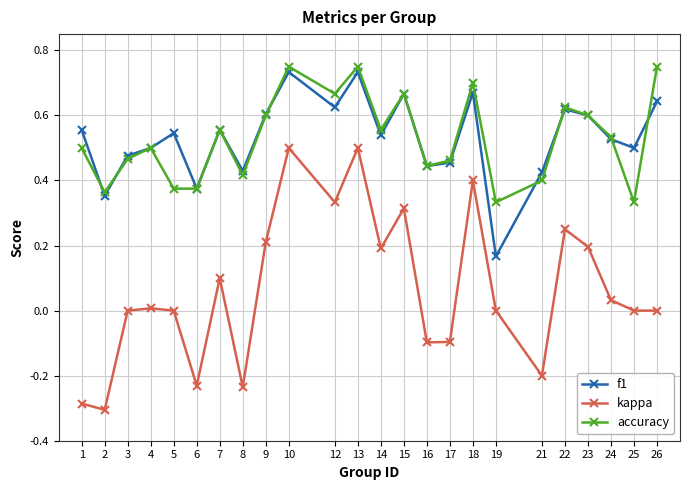

What is the sum of all f1 values?

12.7